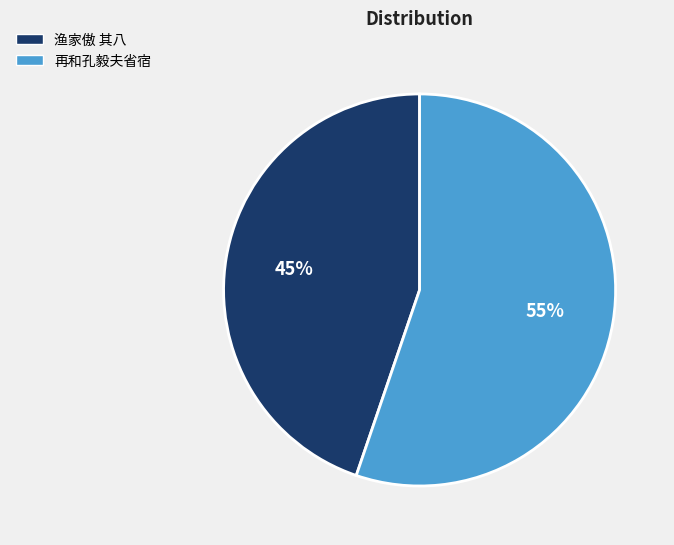

To the nearest percent, what is the average slice percentage?

50%